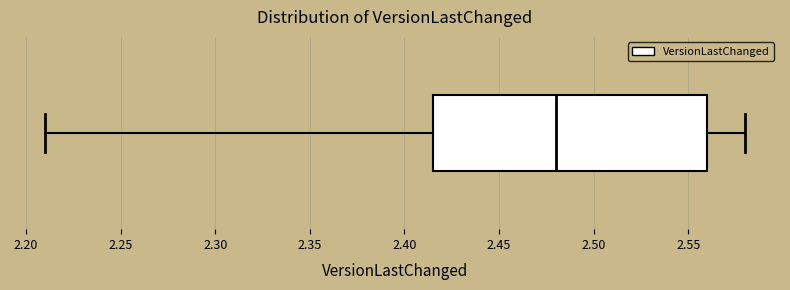

Where is the right edge of the box on the x-axis? The values are not printed on the chart, so give them approximately, as read against the axis.

2.560